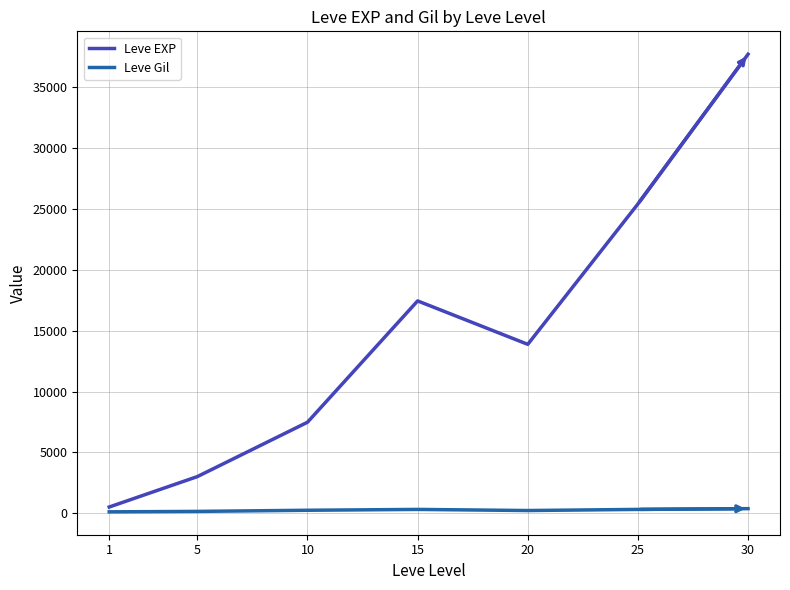

True or false: Leve EXP has more than 1 points higher than both neighbors.

False